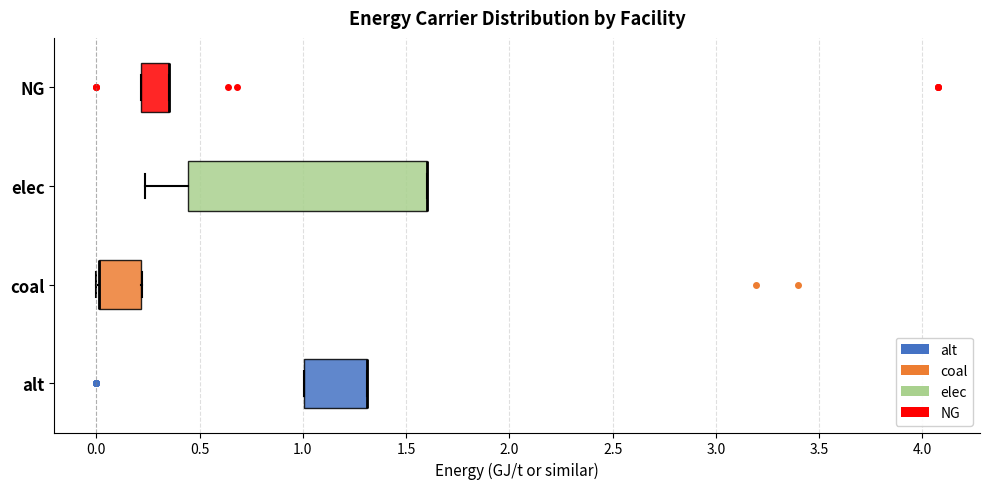

Reading bottom to top, read every box against the x-axis: the position of its median line, the range the box covers, and the ends of its whiskers. The values are not printed on the chart, so give them approximately, as read against the axis.

alt: median 1.30 (drawn on the box's right edge), box 1.00 to 1.30, whiskers 1.00 to 1.30
coal: median 0.00 (drawn on the box's left edge), box 0.00 to 0.20, whiskers 0.00 to 0.20
elec: median 1.60 (drawn on the box's right edge), box 0.45 to 1.60, whiskers 0.25 to 1.60
NG: median 0.35 (drawn on the box's right edge), box 0.20 to 0.35, whiskers 0.20 to 0.35